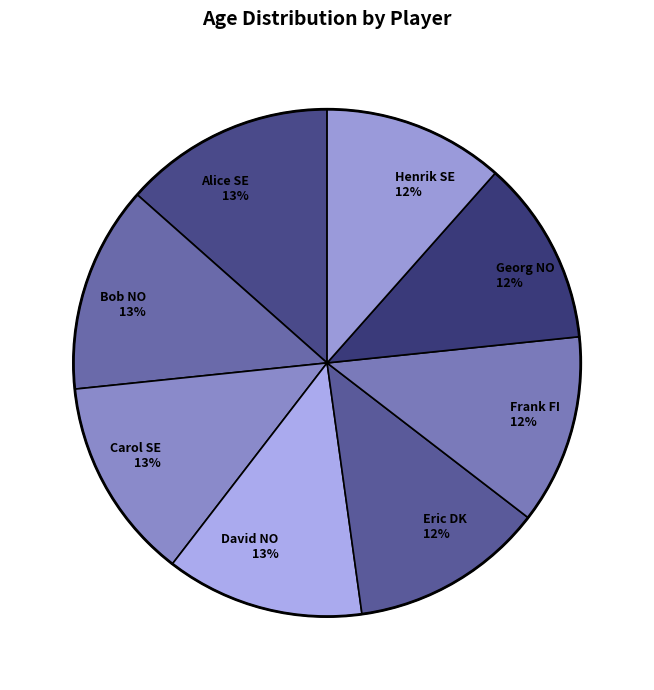

To the nearest percent, what is the combined percentage of Georg NO and Frank FI?

24%